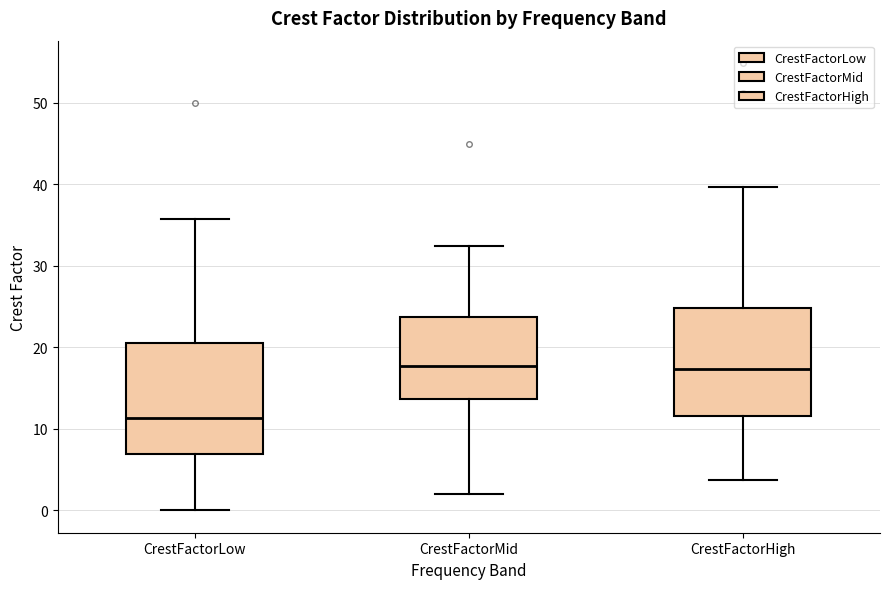

Which box's median line is the lowest?

CrestFactorLow